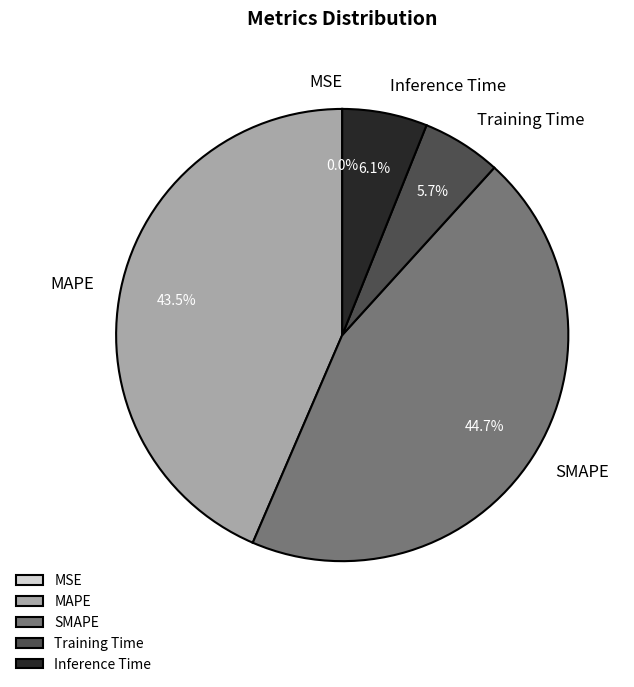

Which slice is the largest?

SMAPE